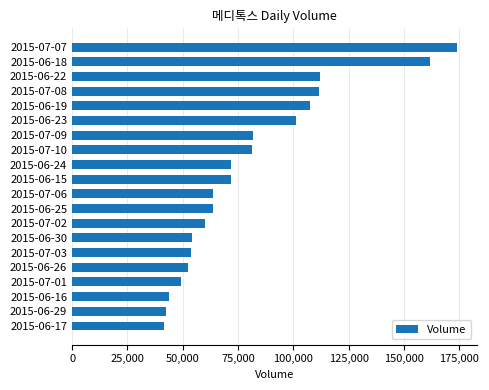

How many bars are there in total?

20